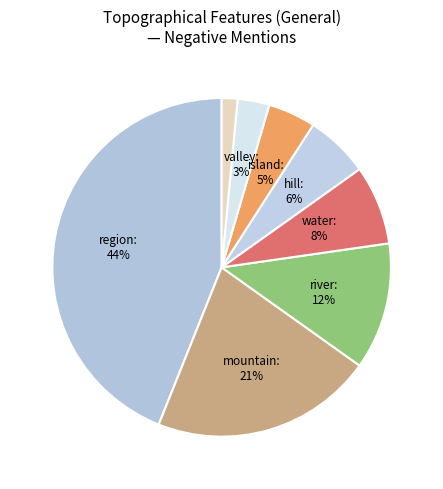

Is there a majority slice in this chart?

No